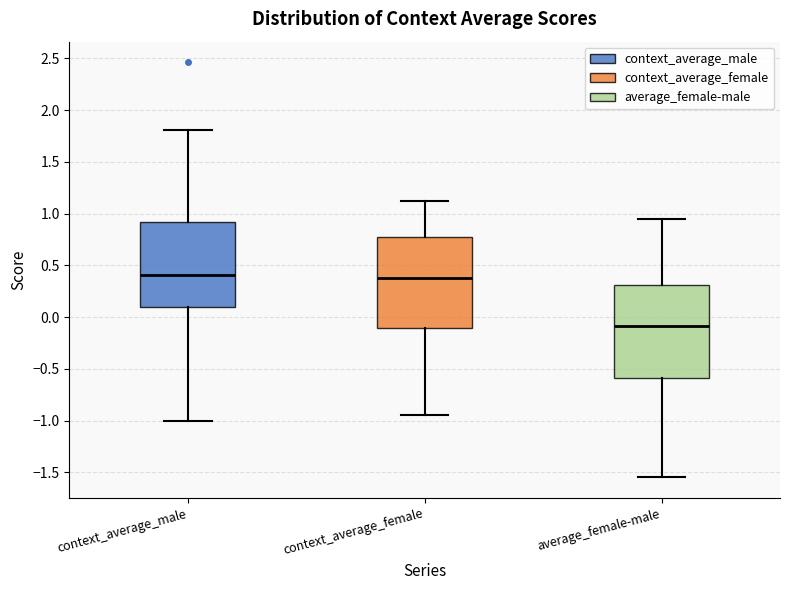

Where does the upper whisker of the box for context_average_male end on the y-axis? The values are not printed on the chart, so give them approximately, as read against the axis.

1.80